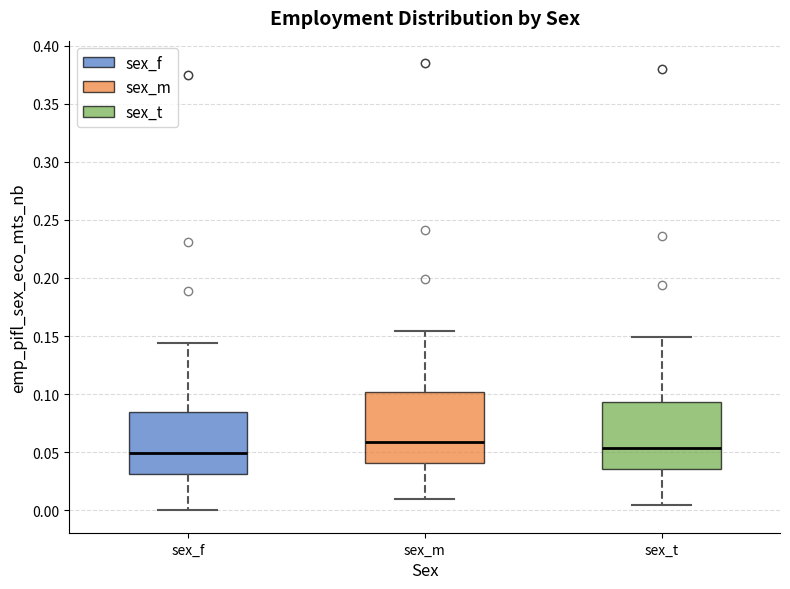

Reading left to right, read every box against the y-axis: the position of its median line, the range the box covers, and the ends of its whiskers. The values are not printed on the chart, so give them approximately, as read against the axis.

sex_f: median 0.050, box 0.030 to 0.085, whiskers 0.000 to 0.145
sex_m: median 0.060, box 0.040 to 0.100, whiskers 0.010 to 0.155
sex_t: median 0.055, box 0.035 to 0.095, whiskers 0.005 to 0.150